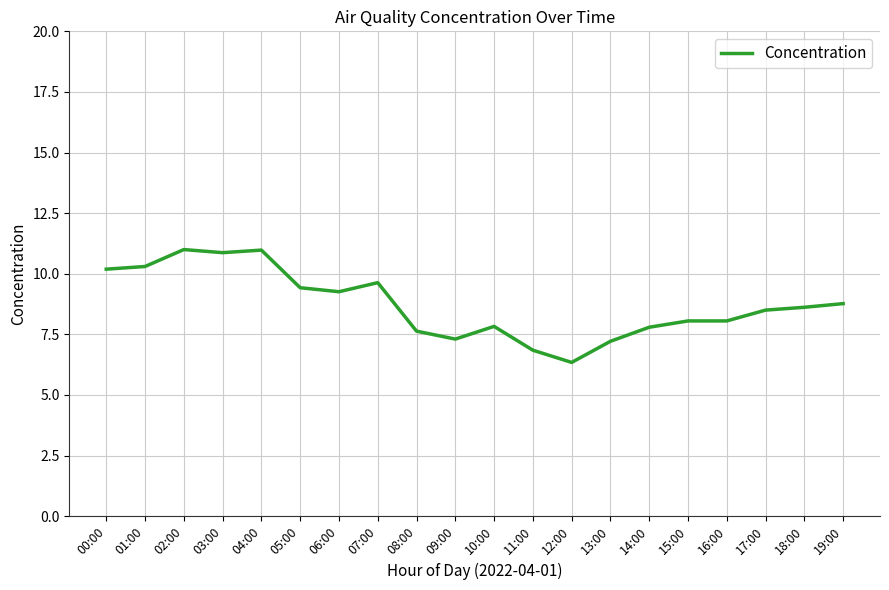

What is the change in value from 16:00 to 18:00?

+0.6